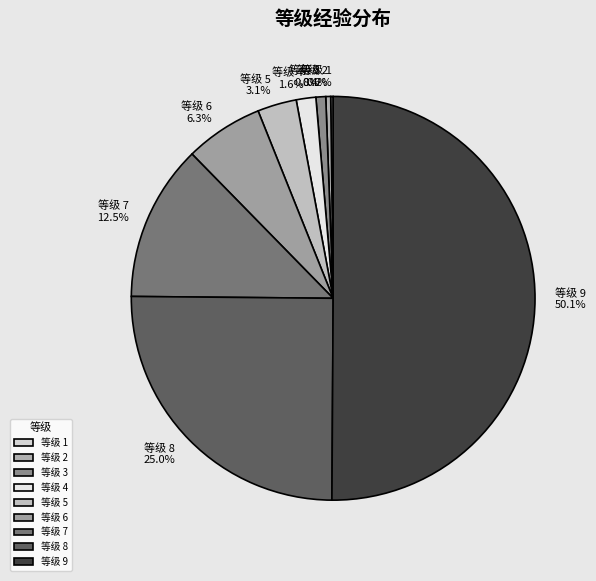

Do 等级 5 and 等级 2 together represent more than half of the pie?

No